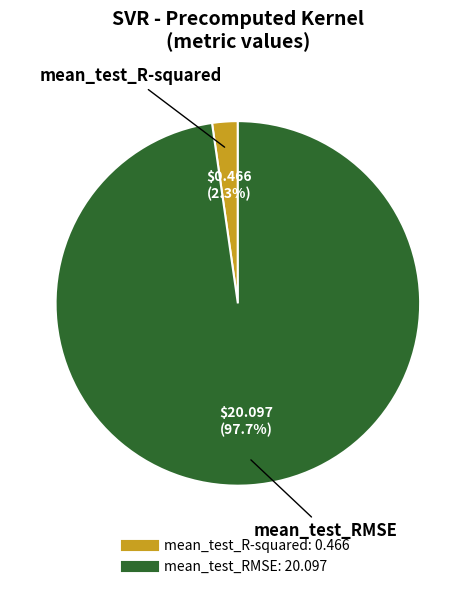

What percentage is NOT represented by mean_test_R-squared?

97.7%